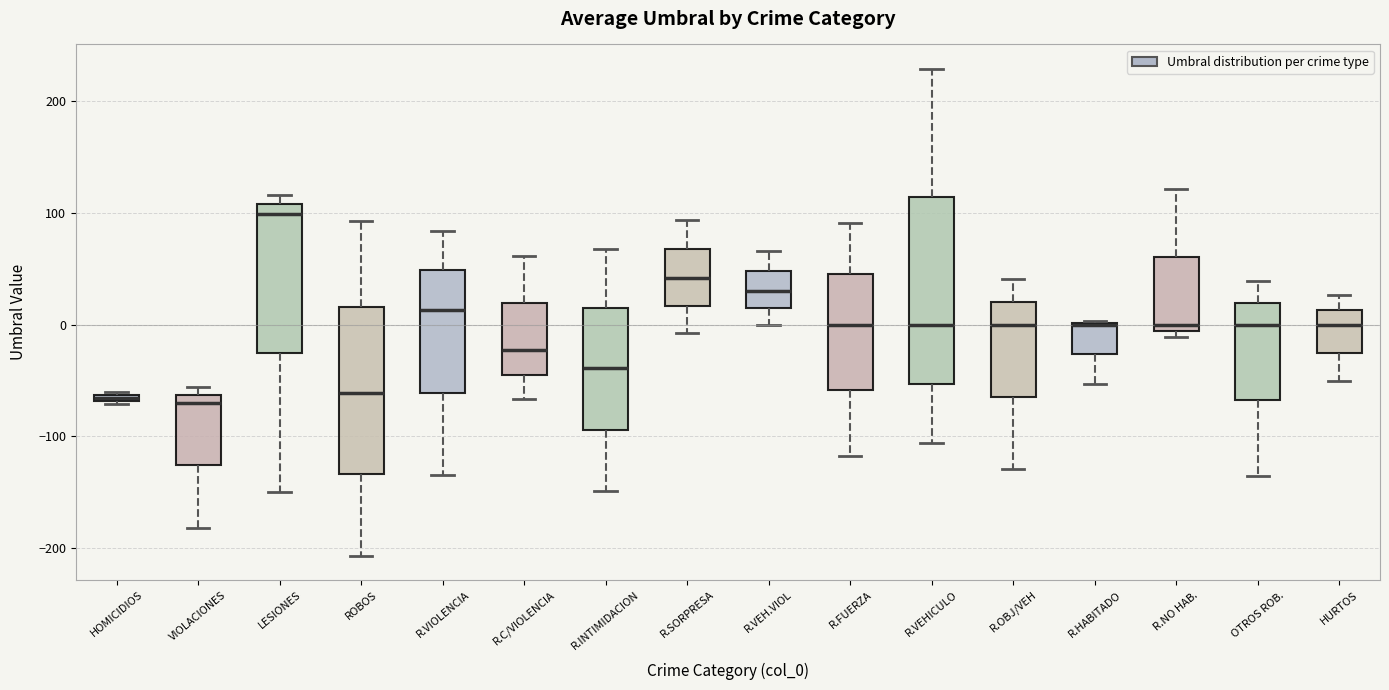

Where is the upper edge of the box for R.VIOLENCIA on the y-axis? The values are not printed on the chart, so give them approximately, as read against the axis.

50